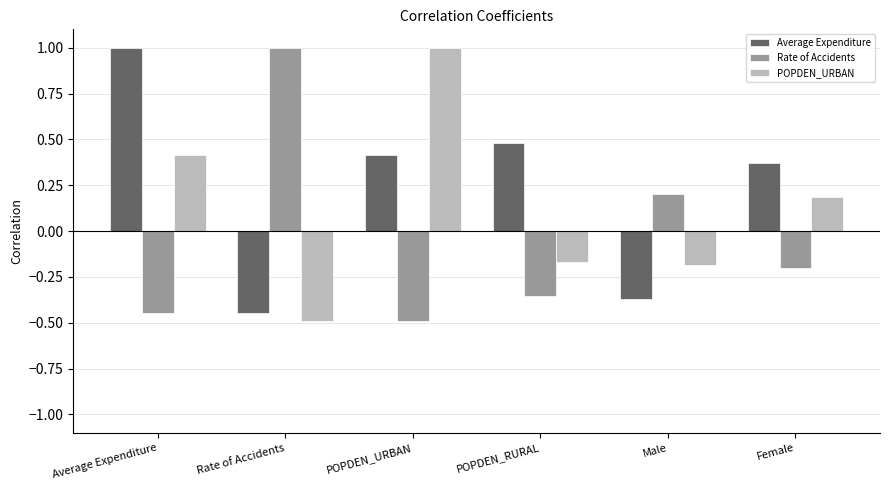

What is the difference between the second highest and minimum values in the Rate of Accidents series?

0.7